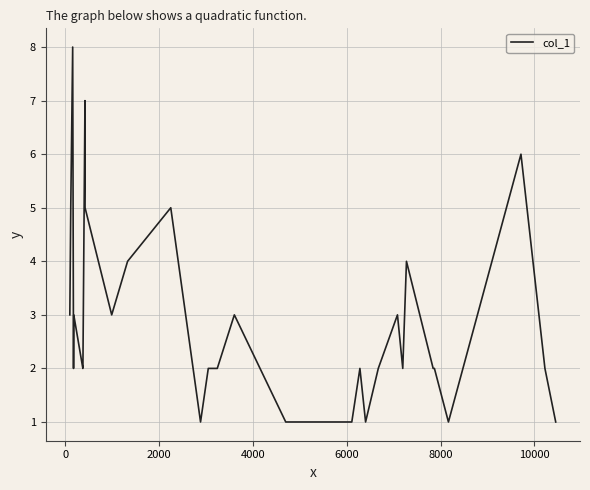

Count the number of data series in this chart.

1